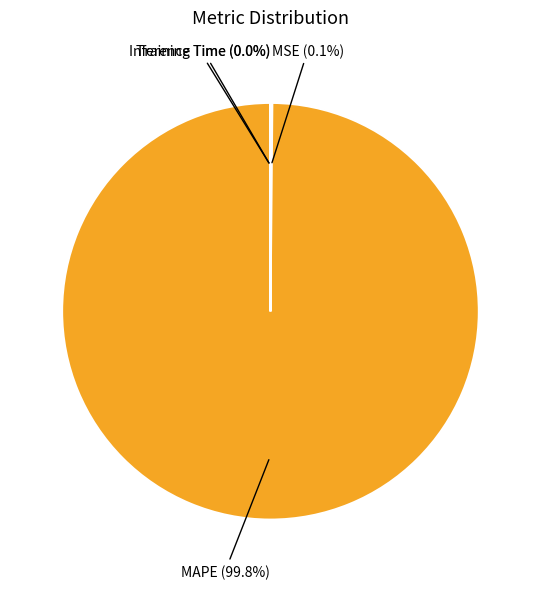

Is there a majority slice in this chart?

Yes